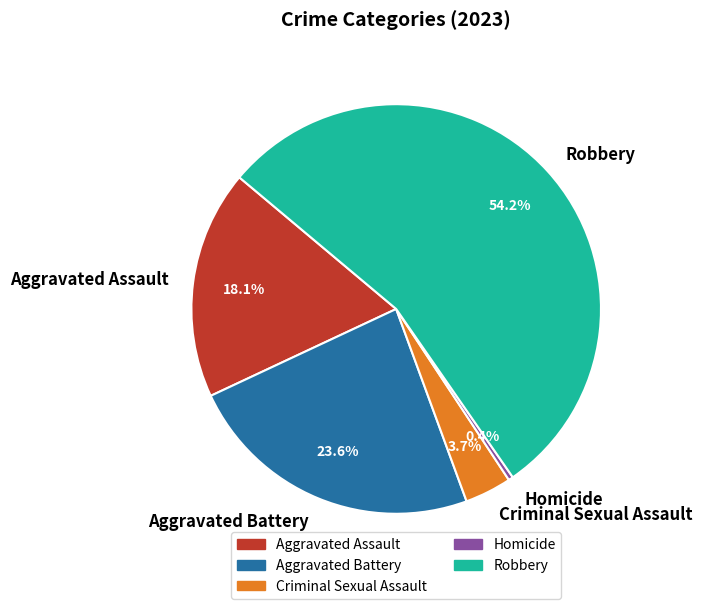

What is the majority slice?

Robbery